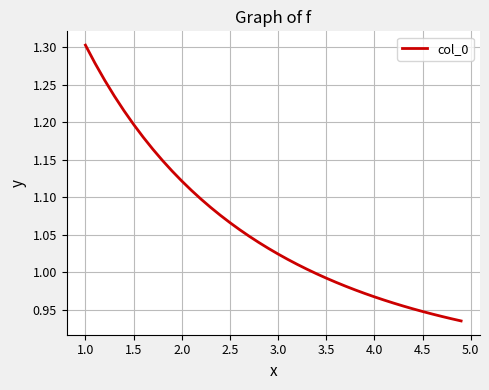

What is the difference between the maximum and minimum values?

0.4